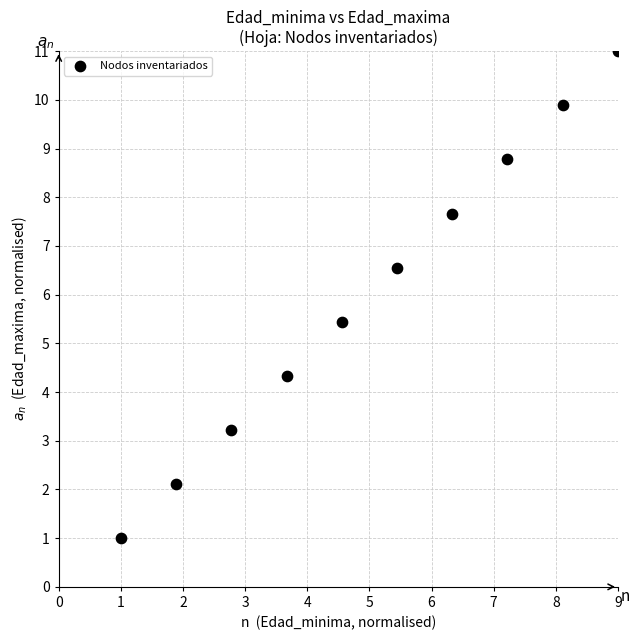

What is the range of X values (max minus min)?

8.0